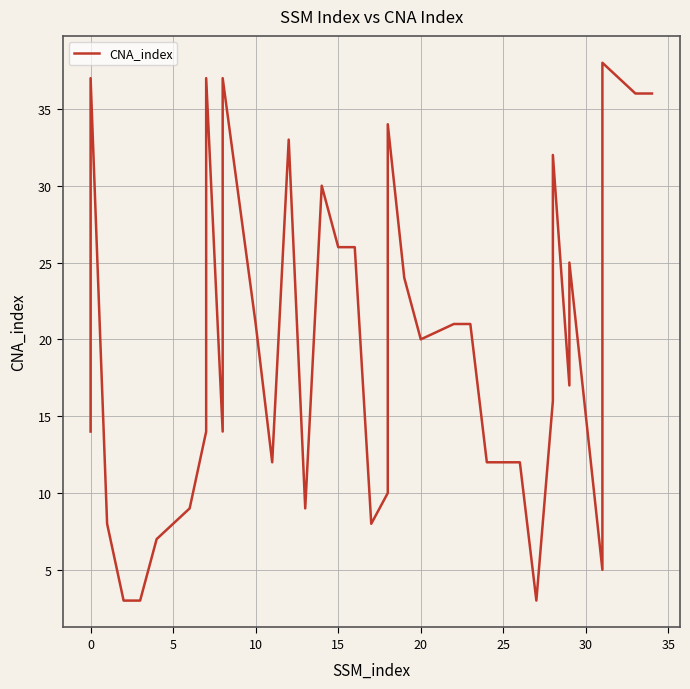

What is the greatest value displayed?

38